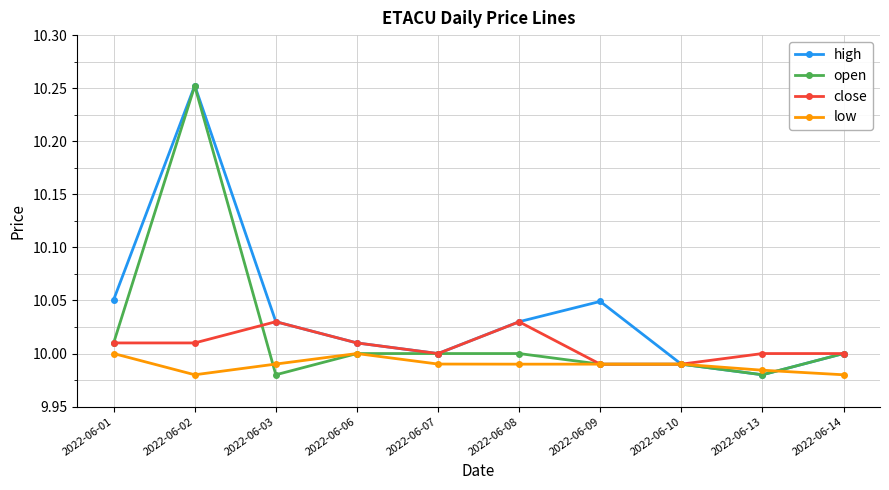

The value of close at 2022-06-06 is 18.0. True or false?

False